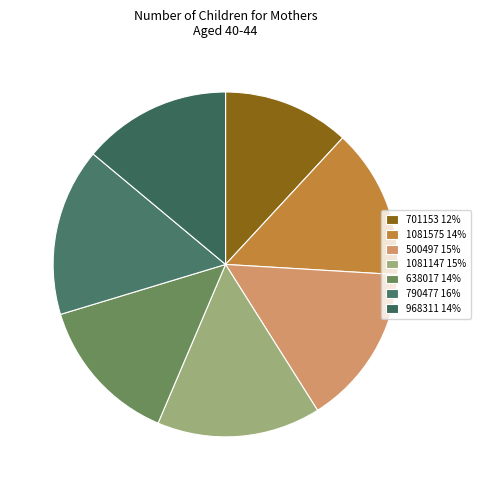

What is the ratio of the value at 790477 to the value at 638017?

1.1